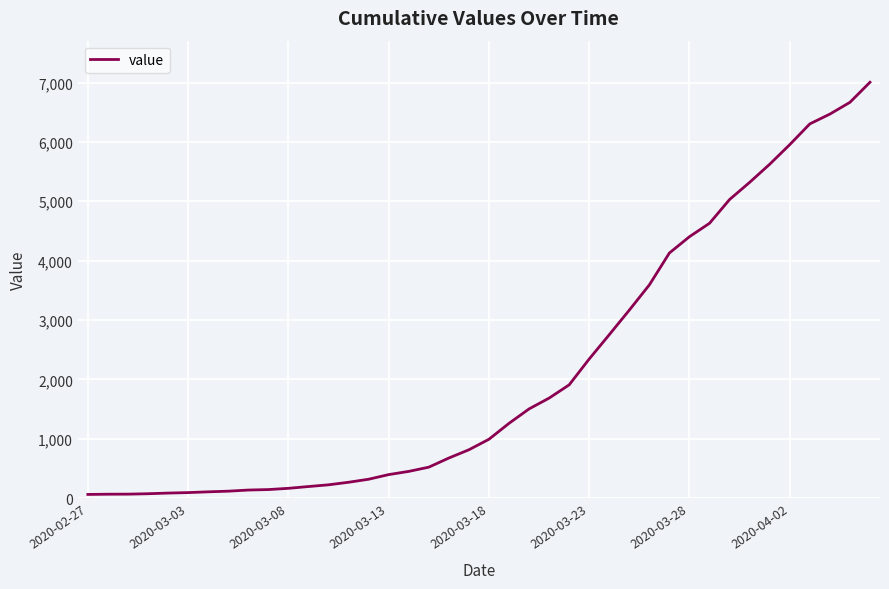

What is the greatest value displayed?

7004